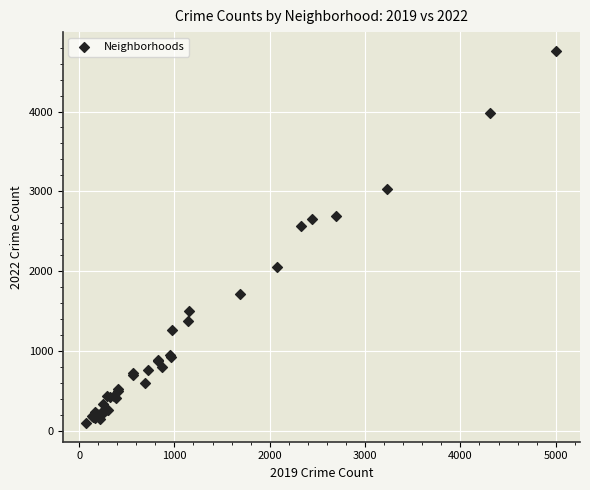

What Y value in the scatter plot is closest to 2430?

2566